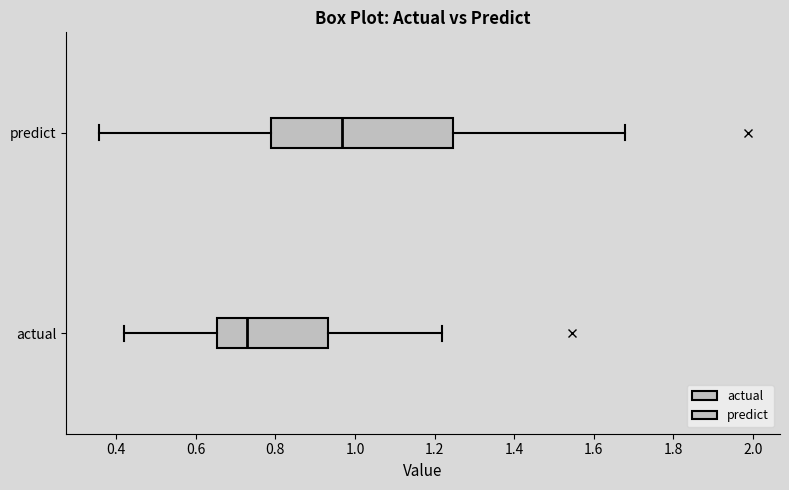

Which box is the widest, from its left edge to its right edge?

predict